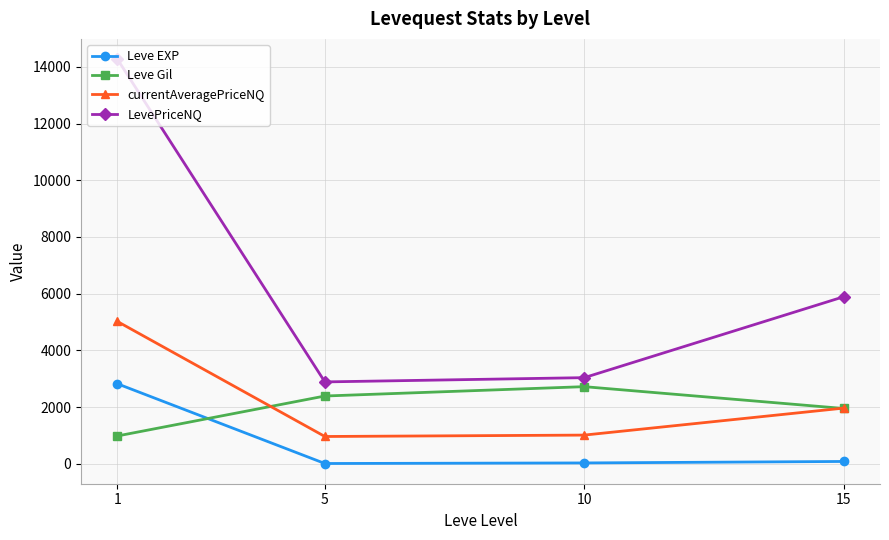

Which series changed the most between 1 and 15?

LevePriceNQ